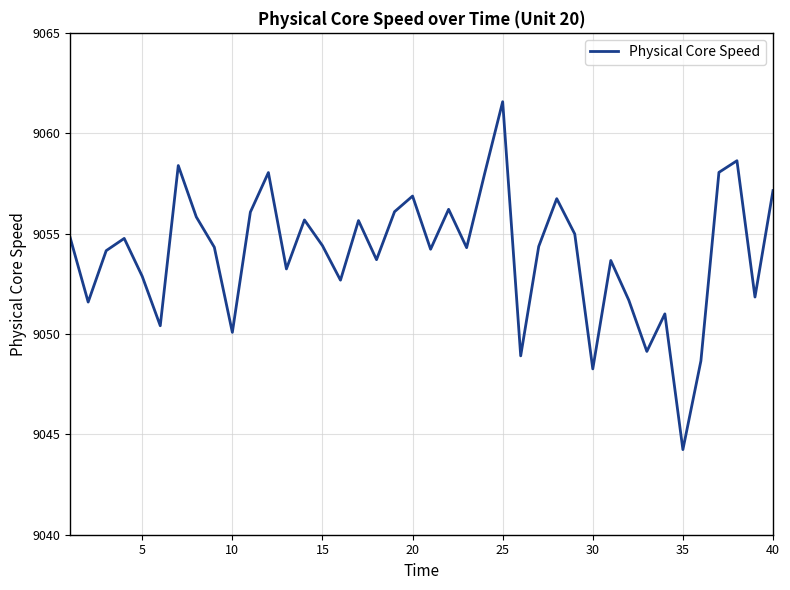

What is the greatest value displayed?

9061.6